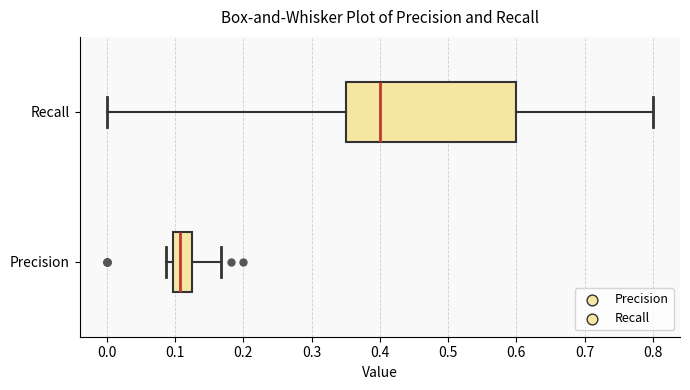

Where is the right edge of the box for Precision on the x-axis? The values are not printed on the chart, so give them approximately, as read against the axis.

0.13